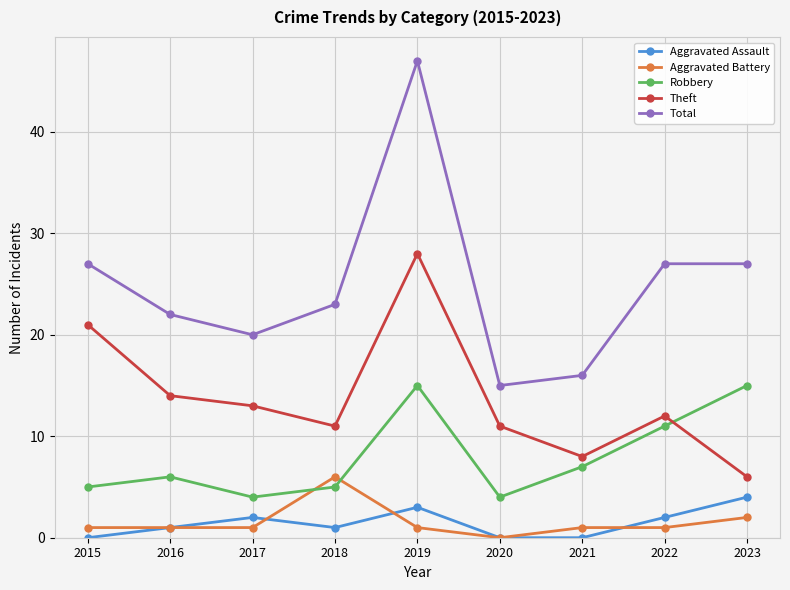

What is the difference between the highest and lowest values at 2022?

26